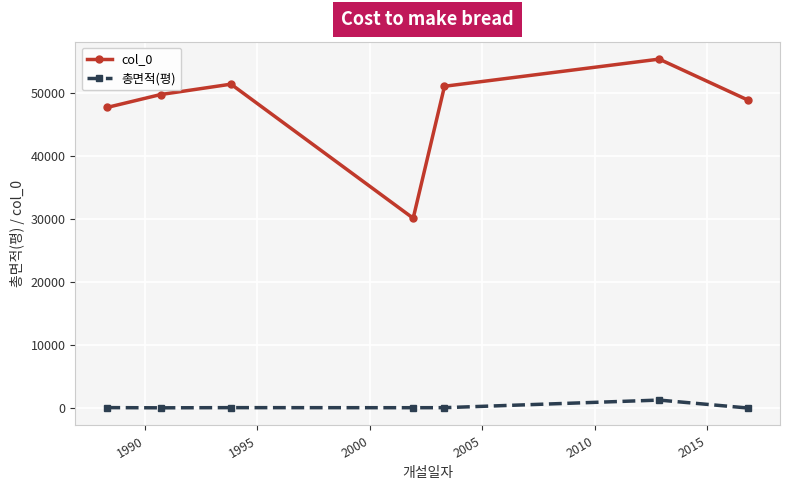

True or false: col_0 and 총면적(평) intersect in this chart.

False